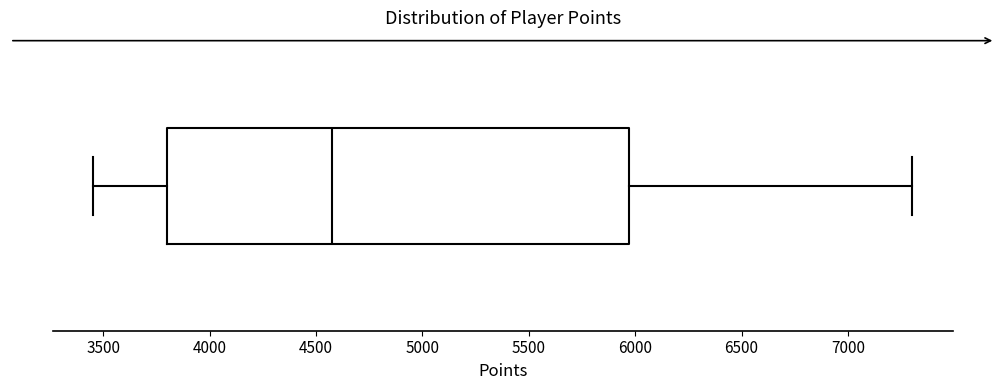

Transcribe this box plot: give where the median line is, the range the box spans, and where the two whiskers end, as read against the x-axis. The values are not printed on the chart, so give them approximately, as read against the axis.

median 4600, box 3800 to 5950, whiskers 3450 to 7300